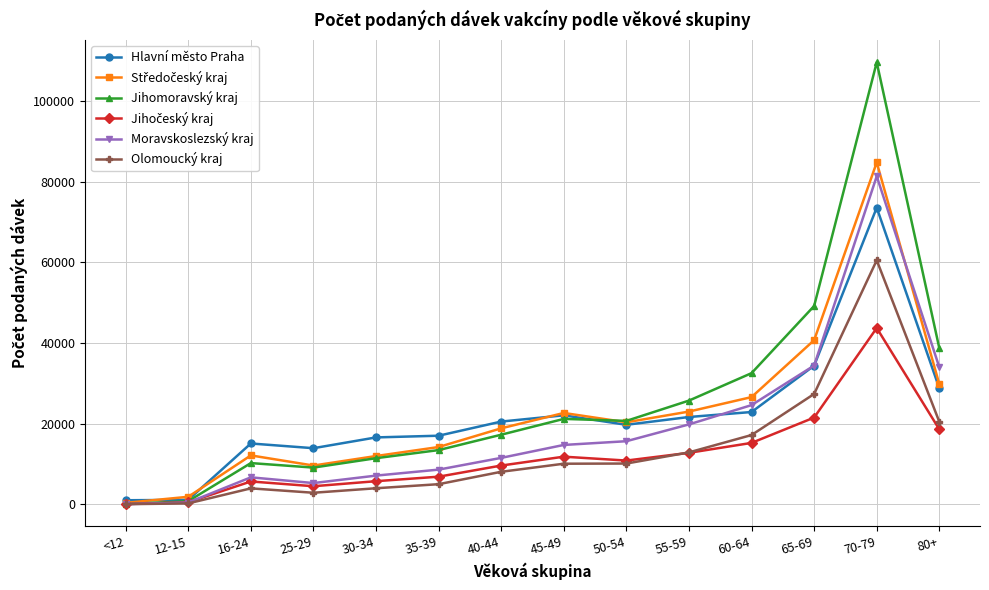

What is the difference between the highest and lowest values at 45-49?

12594